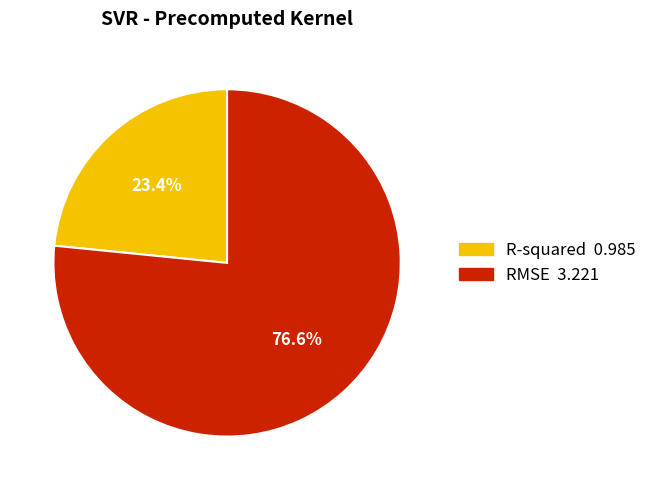

Do RMSE and R-squared together represent more than half of the pie?

Yes